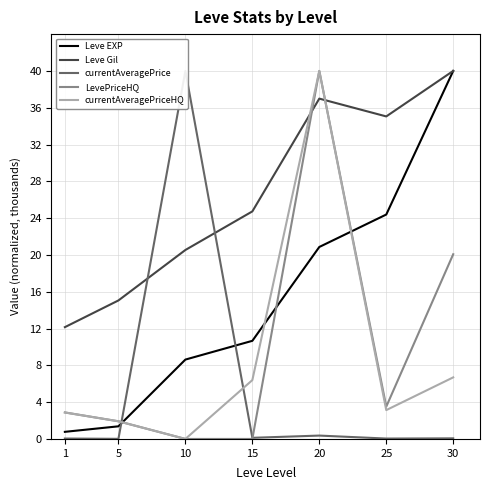

Rank the series by their maximum value, from lowest to highest.

Leve EXP, Leve Gil, currentAveragePrice, LevePriceHQ, currentAveragePriceHQ